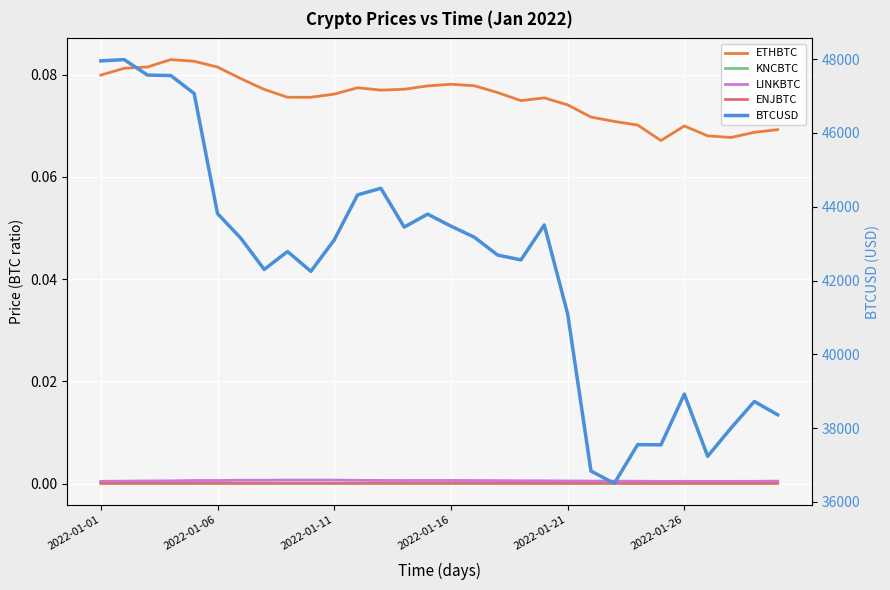

Is it true that BTCUSD equals 44322.0 at 11?

True